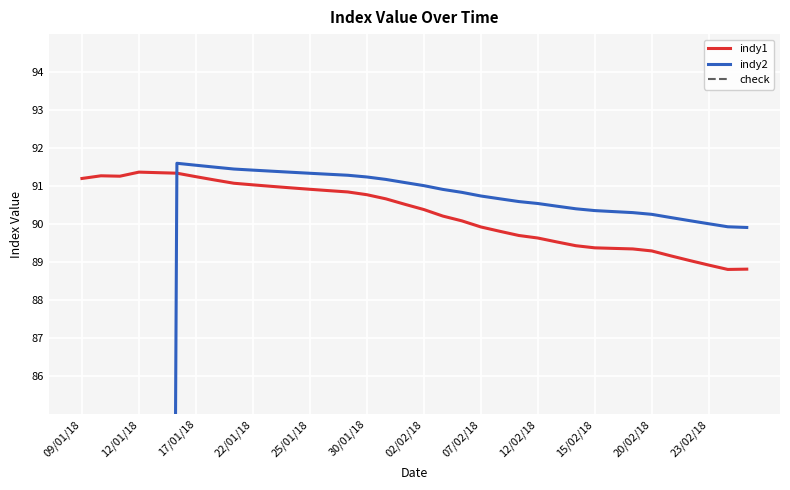

True or false: indy1 has a value of 91.2 at 17/01/18.

True